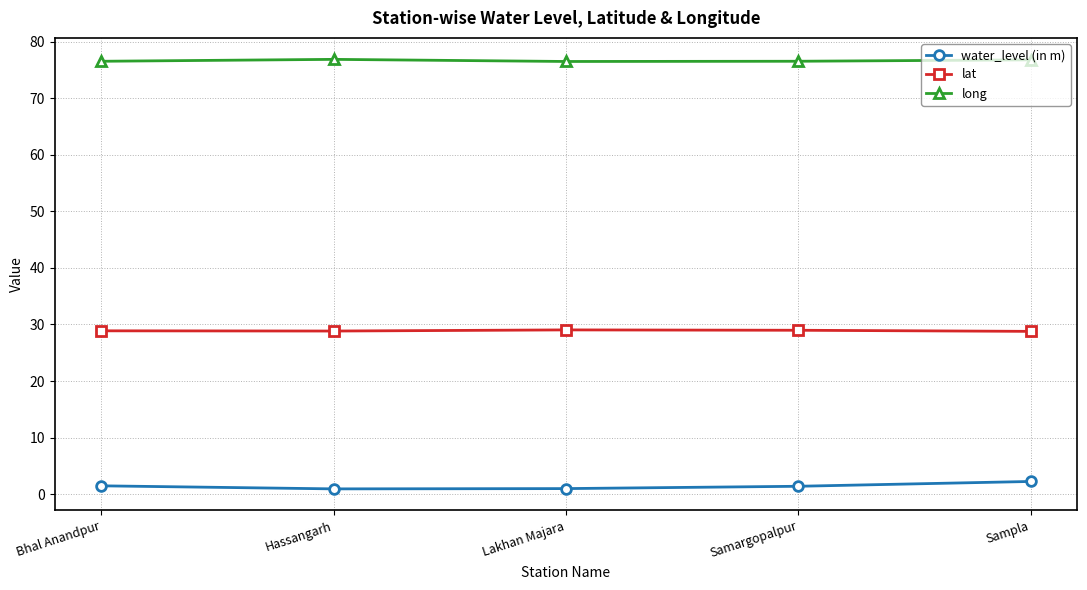

The lat series shows 28.9 at Bhal Anandpur. True or false?

True